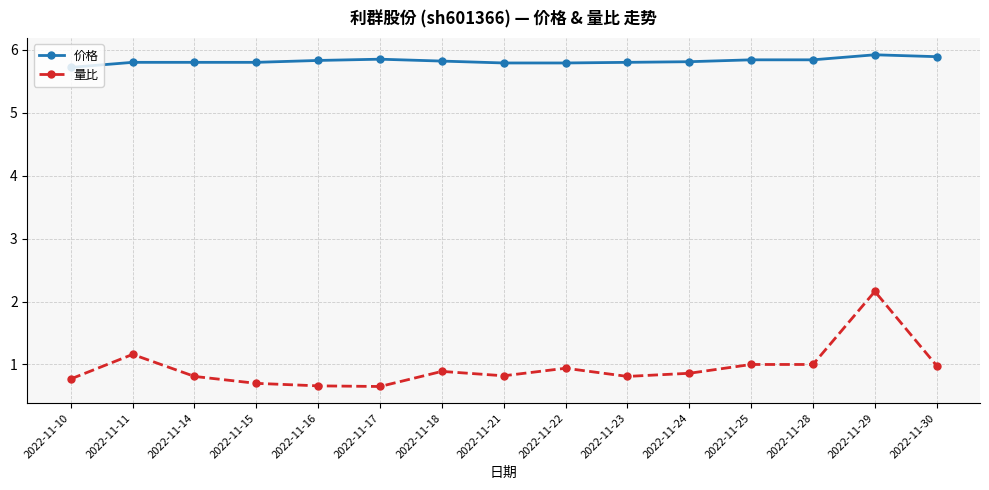

What is the difference between the highest and lowest values at 2022-11-25?

4.8